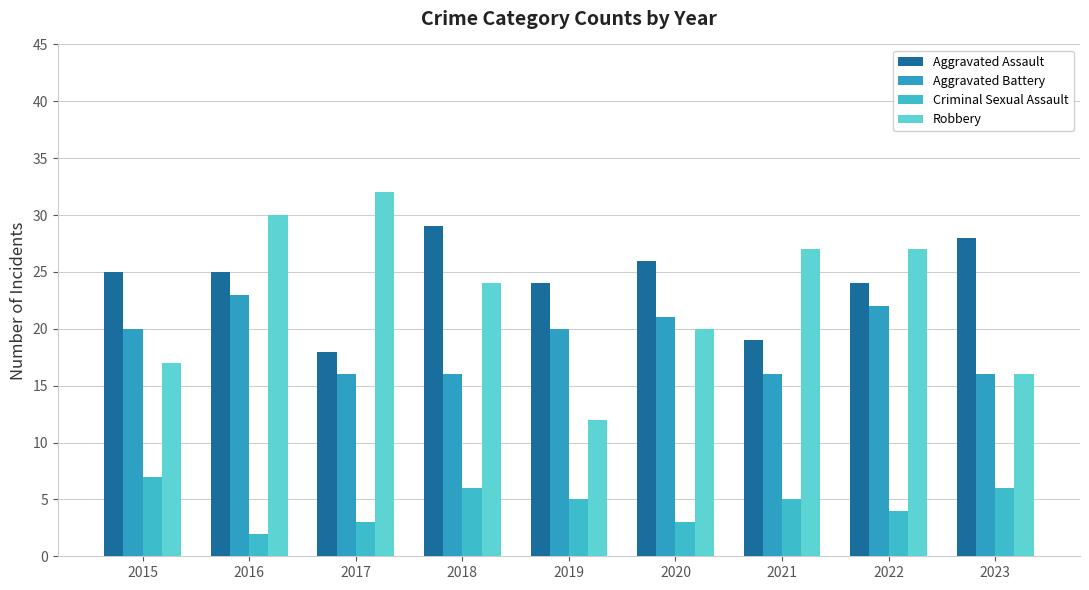

List the series in order of their peak value, highest first.

Robbery, Aggravated Assault, Aggravated Battery, Criminal Sexual Assault